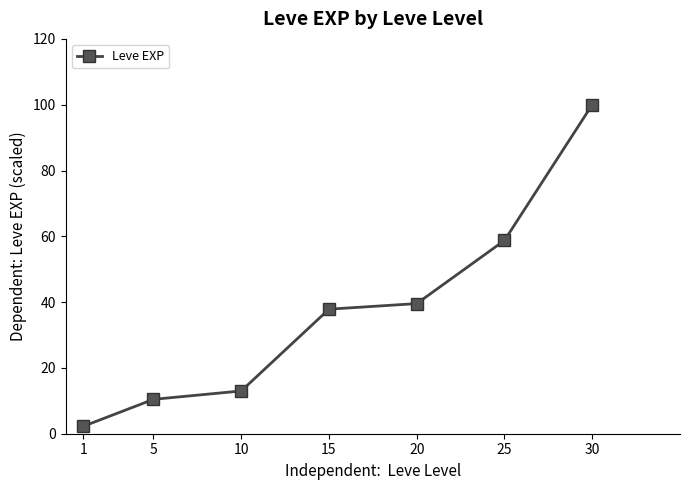

What is the greatest value displayed?

100.0